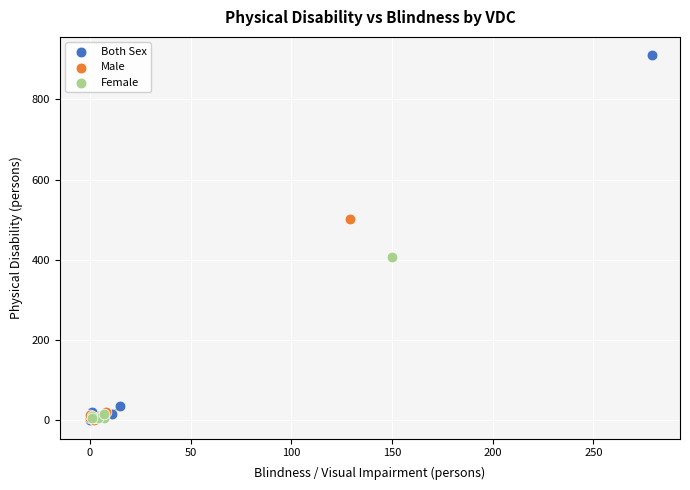

Which series has the largest Y range (max minus min)?

Both Sex